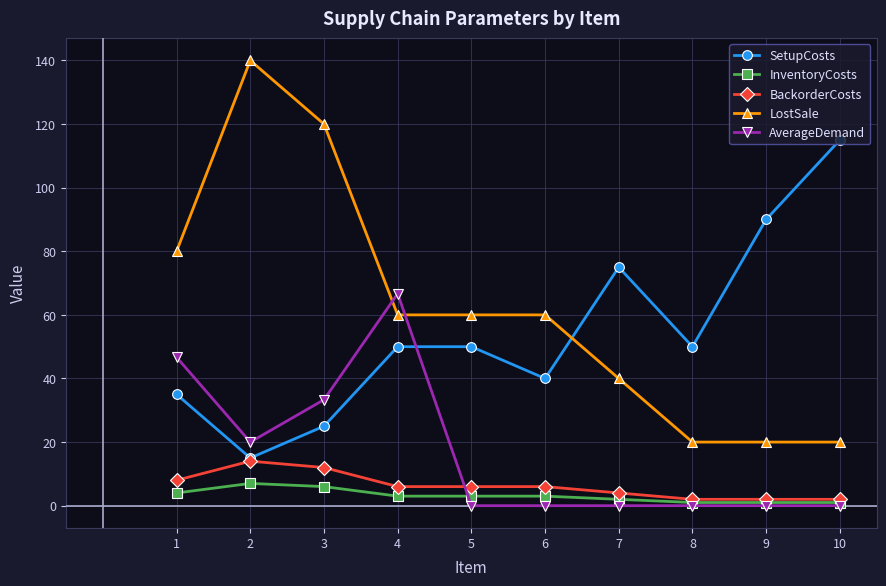

True or false: SetupCosts and InventoryCosts intersect in this chart.

False